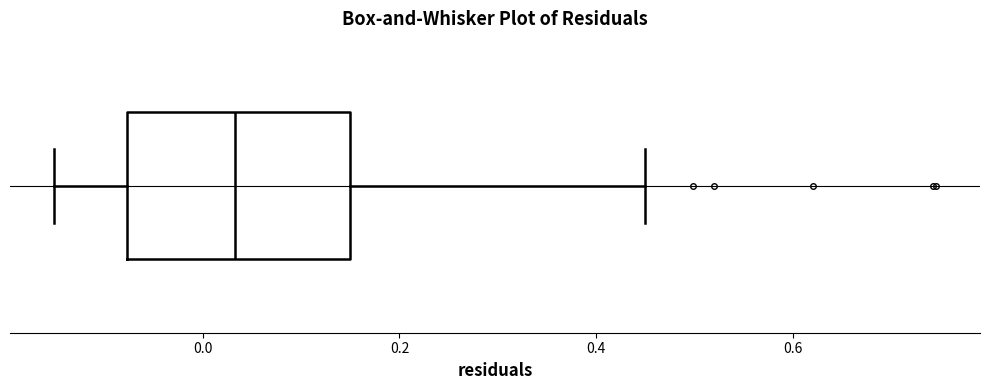

Where is the left edge of the box on the x-axis? The values are not printed on the chart, so give them approximately, as read against the axis.

-0.08